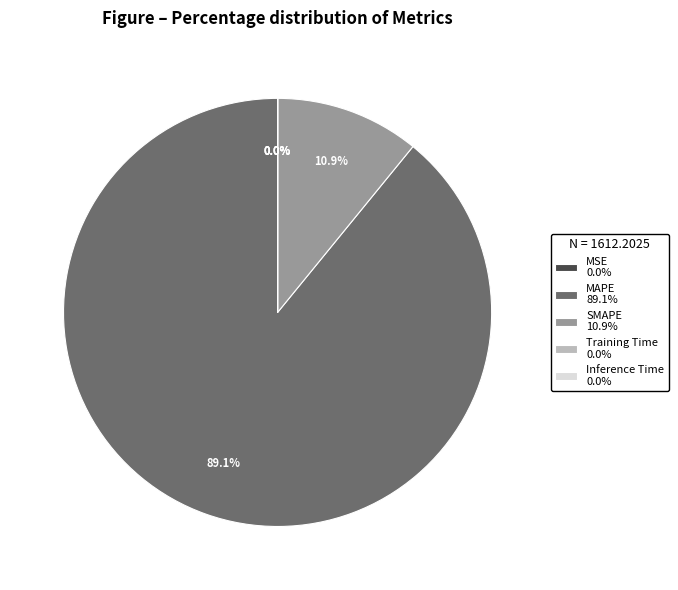

What percentage is NOT represented by SMAPE 10.9%?

89.1%